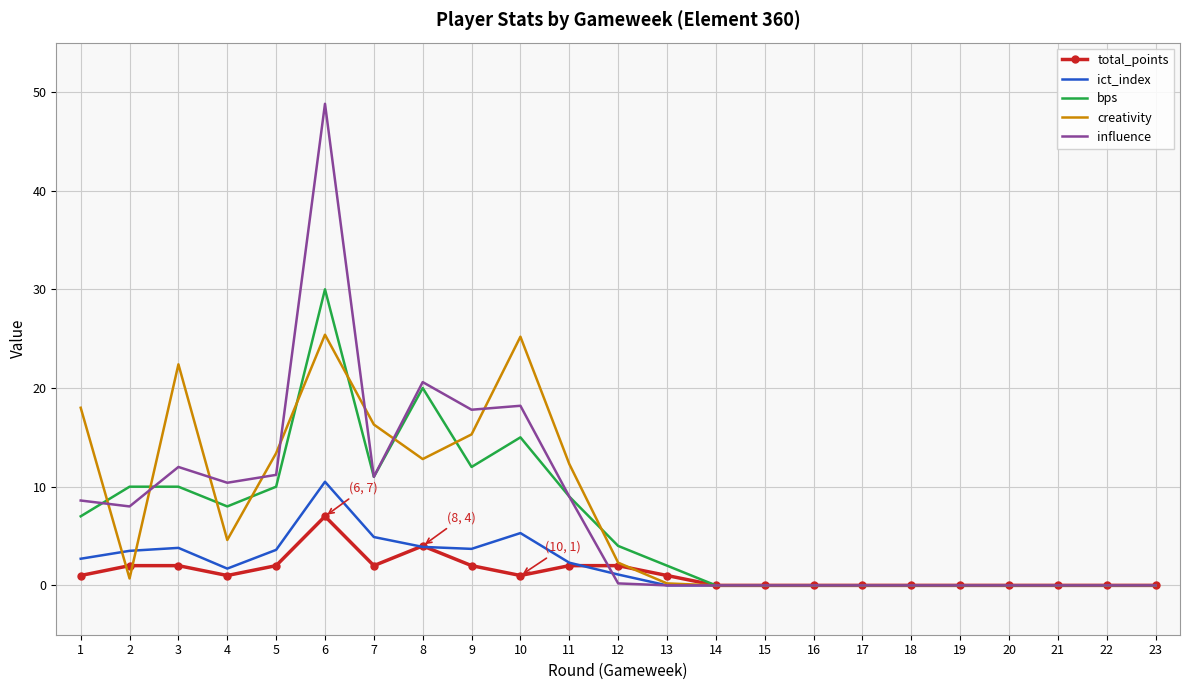

How many categories are shown in the chart?

23